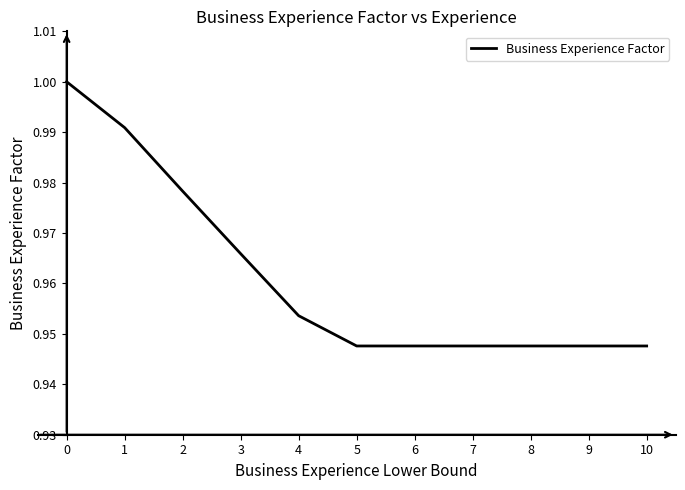

The value at 3 is 1.0. True or false?

True